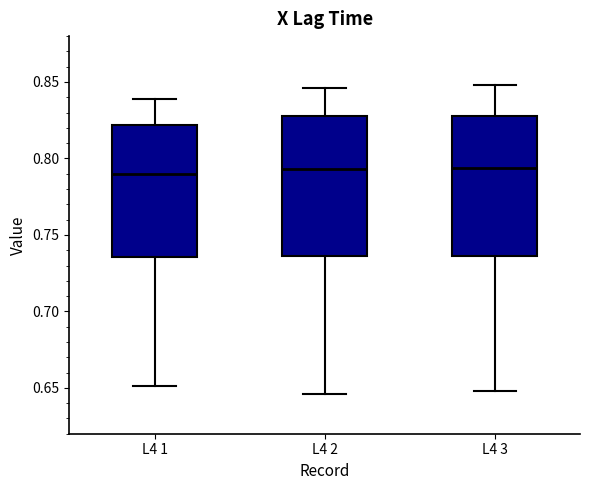

Reading left to right, read every box against the y-axis: the position of its median line, the range the box covers, and the ends of its whiskers. The values are not printed on the chart, so give them approximately, as read against the axis.

L4 1: median 0.790, box 0.735 to 0.820, whiskers 0.650 to 0.840
L4 2: median 0.795, box 0.735 to 0.830, whiskers 0.645 to 0.845
L4 3: median 0.795, box 0.735 to 0.830, whiskers 0.650 to 0.850